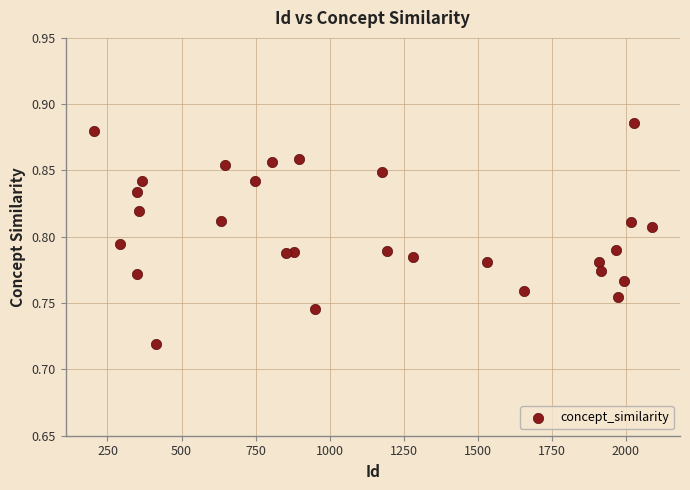

What is the range of X values (max minus min)?

1886.0